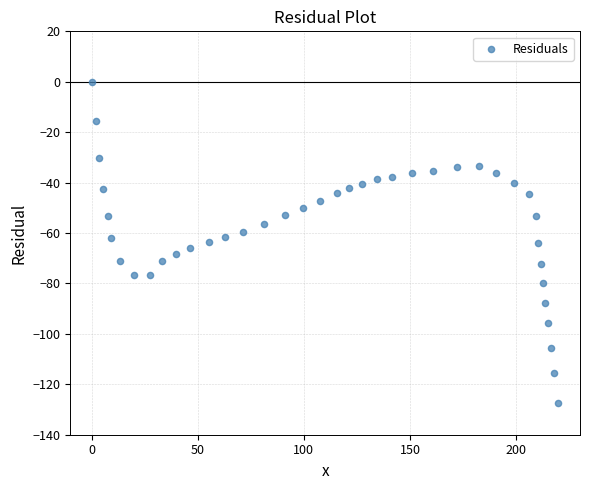

What is the range of X values (max minus min)?

219.6